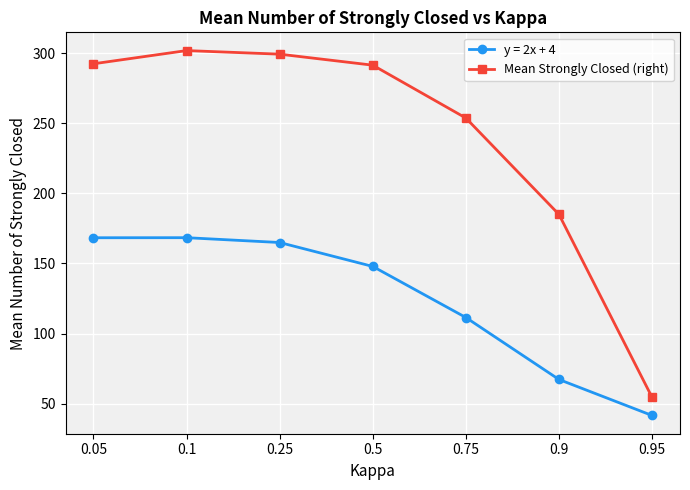

What is the greatest value displayed?

301.9